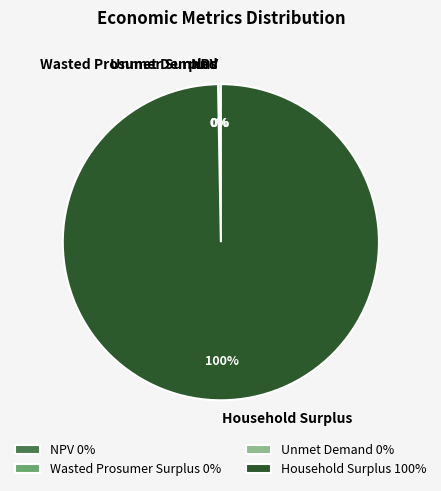

To the nearest percent, what is the average slice percentage?

25%